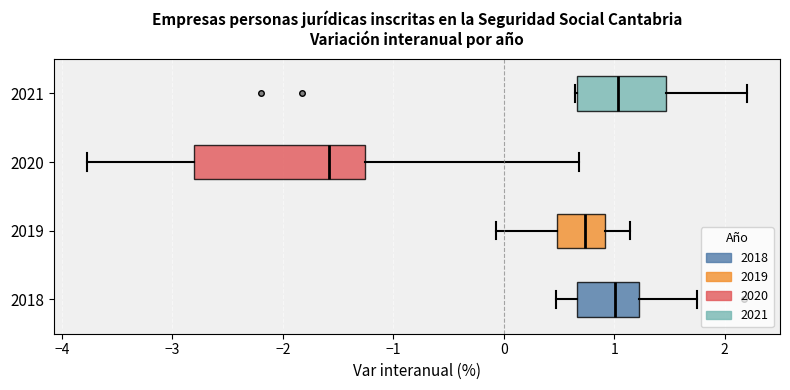

Reading bottom to top, read every box against the x-axis: the position of its median line, the range the box covers, and the ends of its whiskers. The values are not printed on the chart, so give them approximately, as read against the axis.

2018: median 1.0, box 0.7 to 1.2, whiskers 0.5 to 1.7
2019: median 0.7, box 0.5 to 0.9, whiskers -0.1 to 1.1
2020: median -1.6, box -2.8 to -1.3, whiskers -3.8 to 0.7
2021: median 1.0, box 0.7 to 1.5, whiskers 0.6 to 2.2